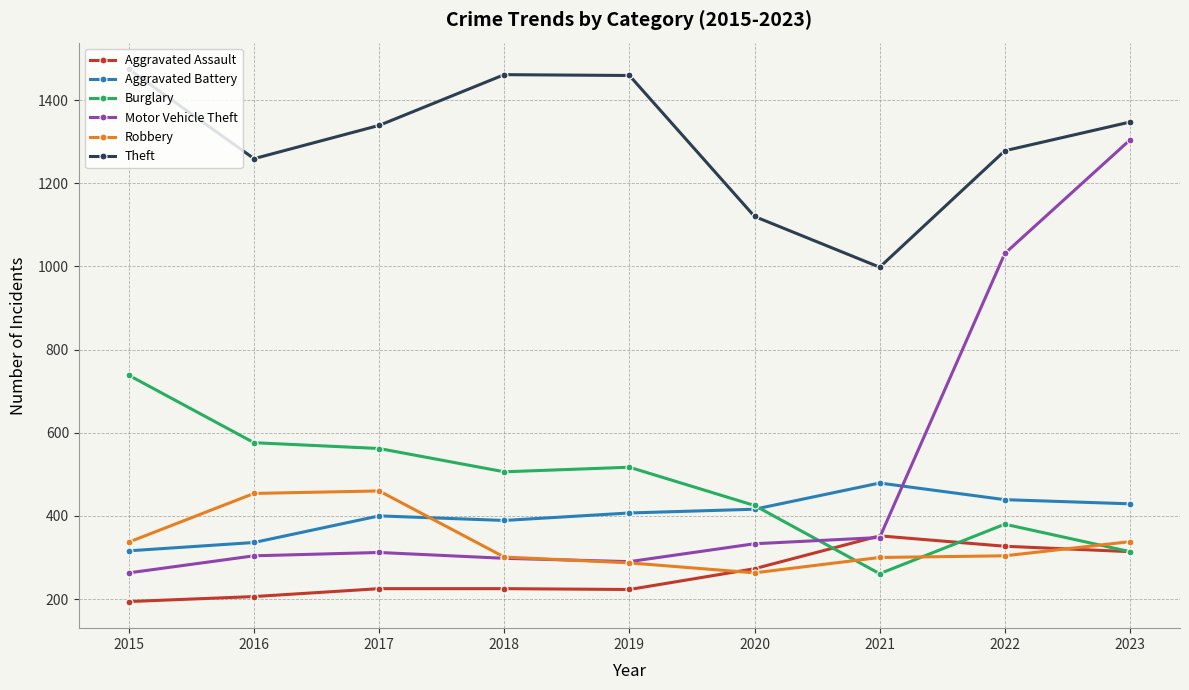

True or false: Theft and Burglary intersect in this chart.

False